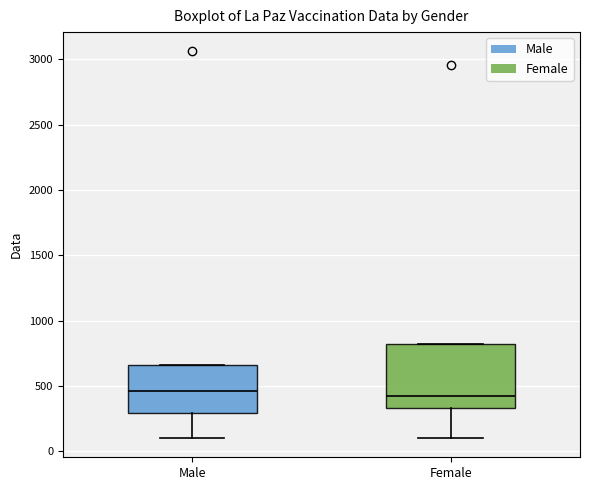

Comparing the boxes themselves (not the whiskers), which one is the tallest?

Female